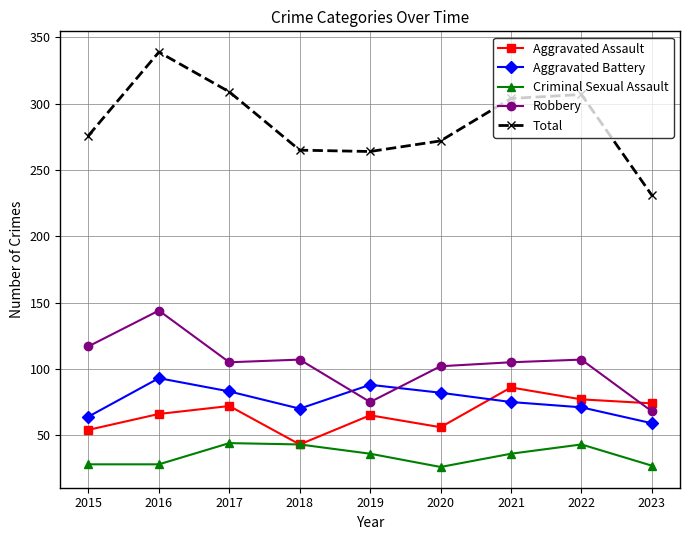

Is this an area chart (filled region under the line)?

No